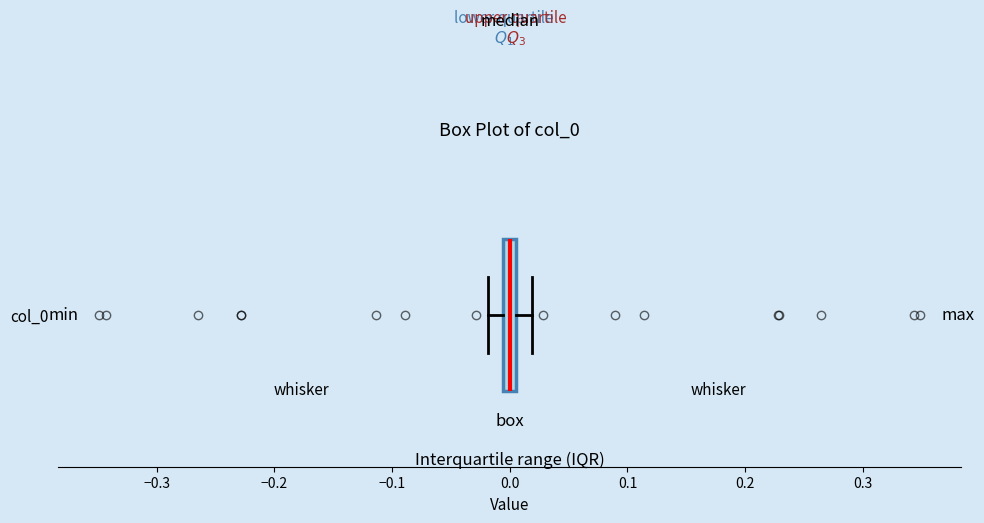

Where does the left whisker of the box for col_0 end on the x-axis? The values are not printed on the chart, so give them approximately, as read against the axis.

-0.02